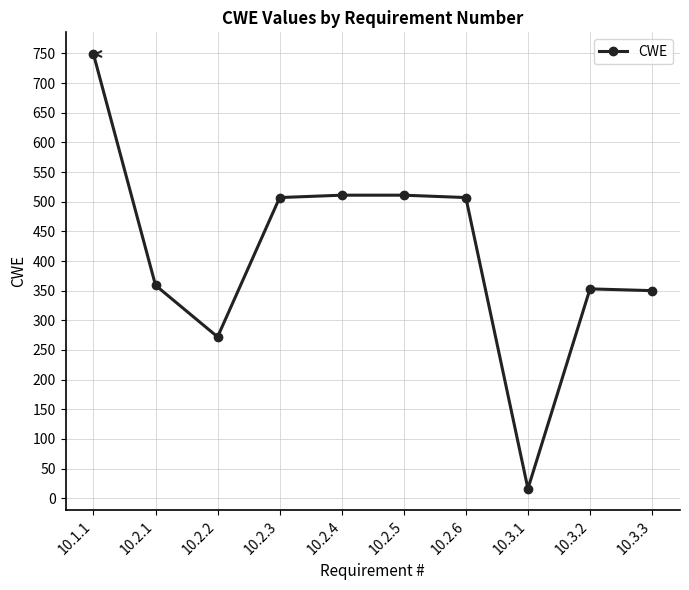

Is it true that the value at 10.2.6 is 507?

True